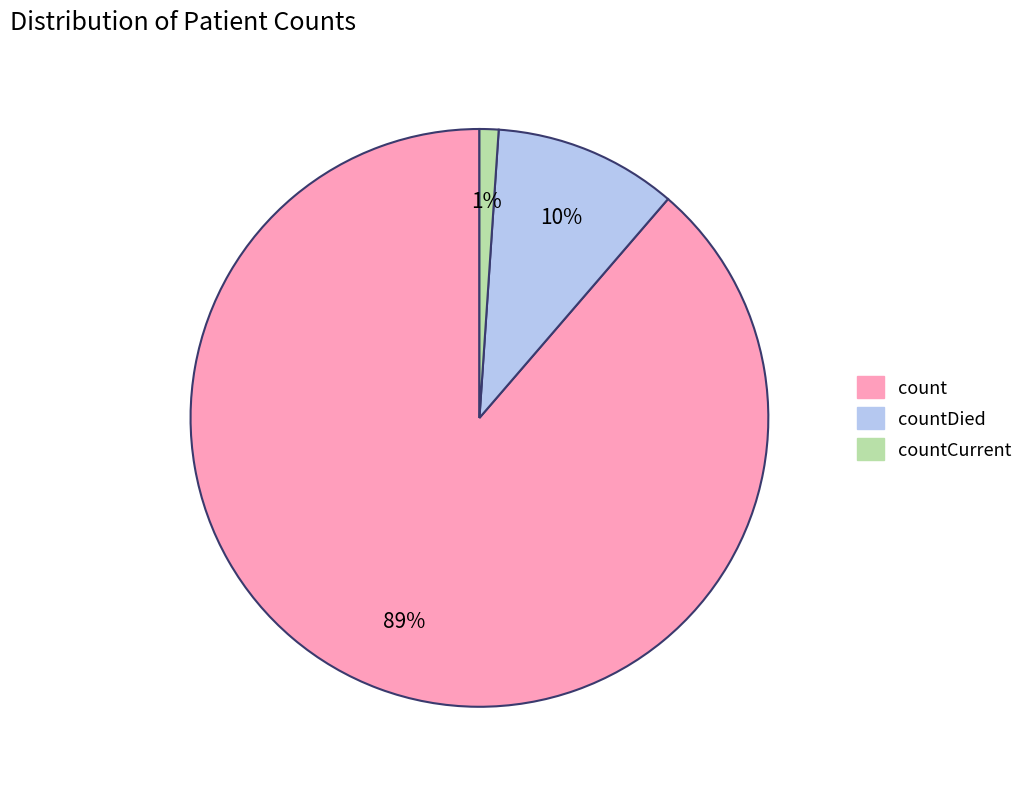

To the nearest percent, what is the difference between the largest and smallest slice percentages?

88%